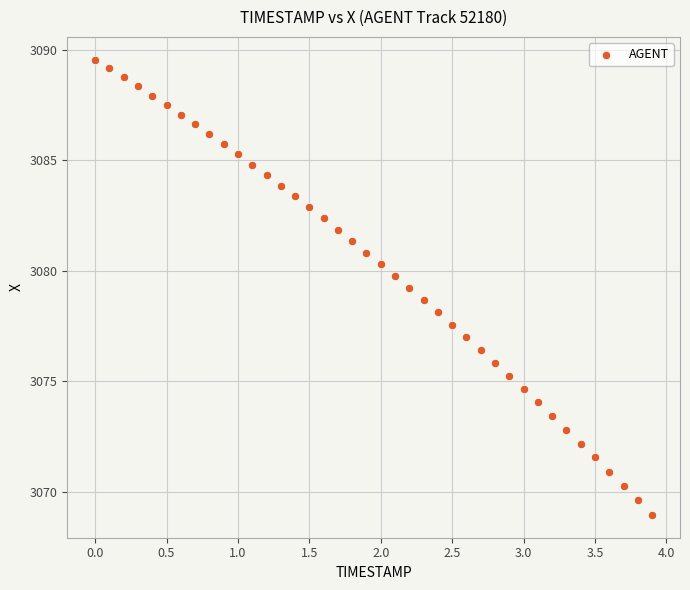

What is the range of X values (max minus min)?

3.9